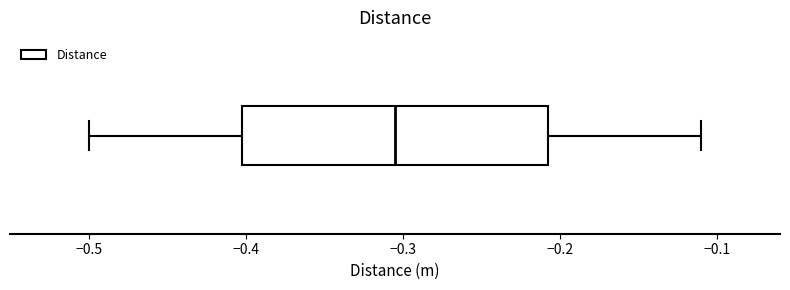

Where does the right whisker of the box end on the x-axis? The values are not printed on the chart, so give them approximately, as read against the axis.

-0.11